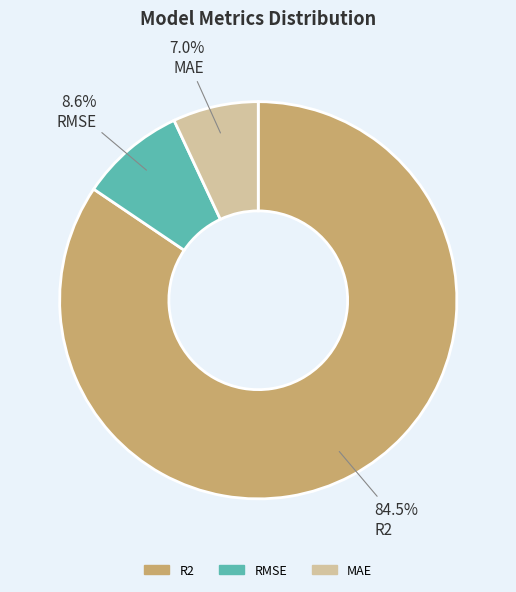

Count the number of slices in the pie.

3